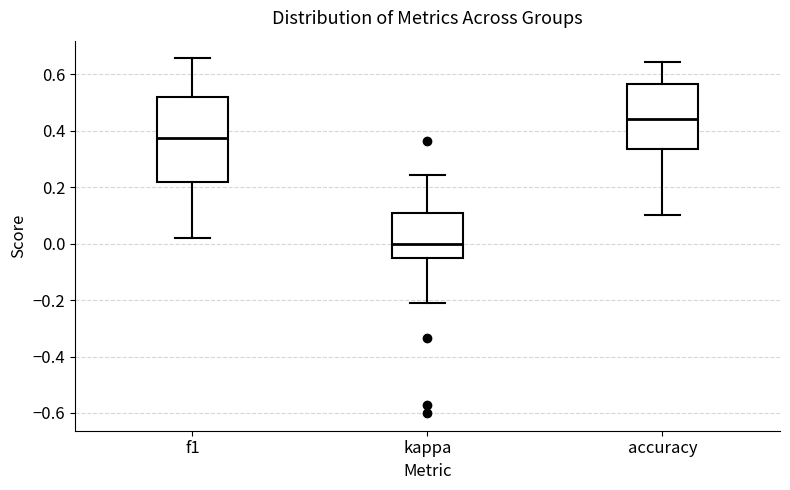

Reading left to right, transcribe this box plot: for each box, give where its median line is, the range the box spans, and where its two whiskers end, as read against the y-axis. The values are not printed on the chart, so give them approximately, as read against the axis.

f1: median 0.38, box 0.22 to 0.52, whiskers 0.02 to 0.66
kappa: median 0.00, box -0.06 to 0.10, whiskers -0.22 to 0.24
accuracy: median 0.44, box 0.34 to 0.56, whiskers 0.10 to 0.64